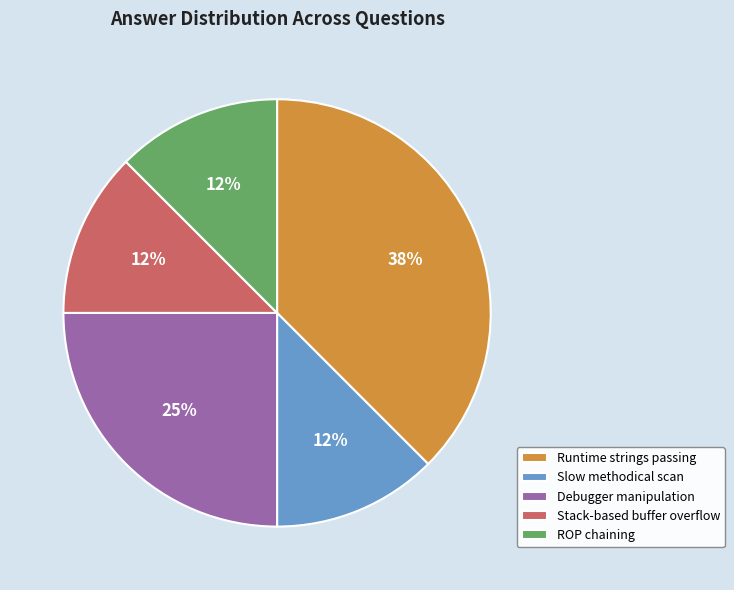

To the nearest percent, what is the average slice percentage?

20%